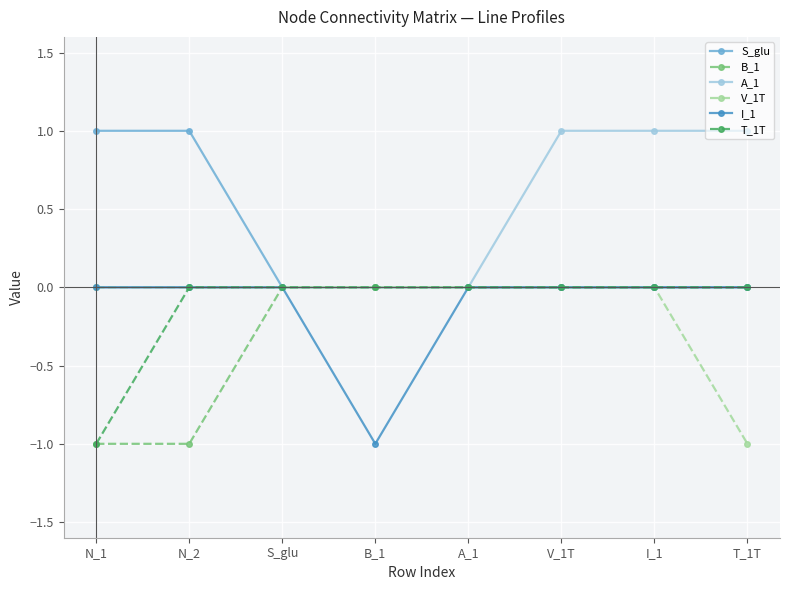

The value of T_1T at I_1 is -1. True or false?

False